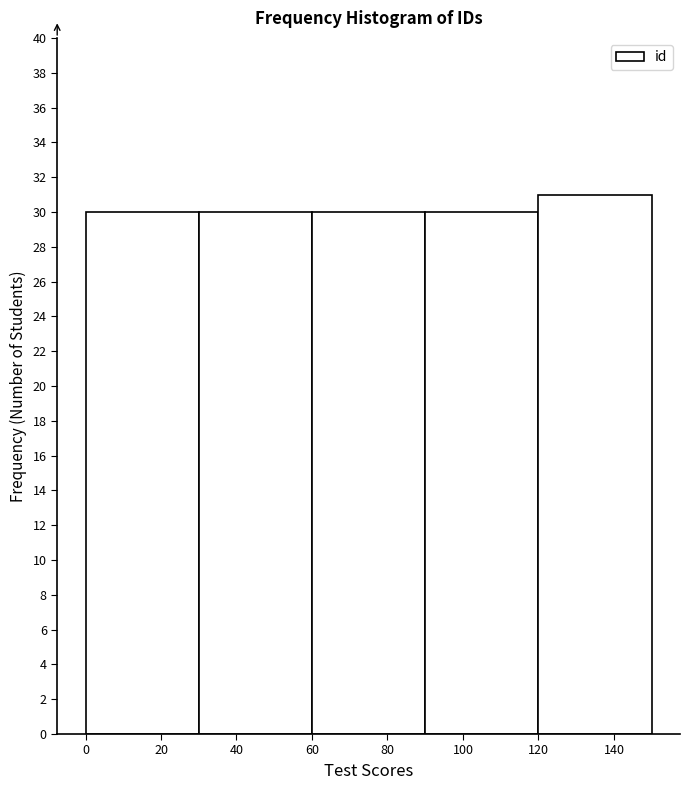

How tall is the bar that spans 90 to 120 on the x-axis? The values are not printed on the chart, so give them approximately, as read against the axis.

30